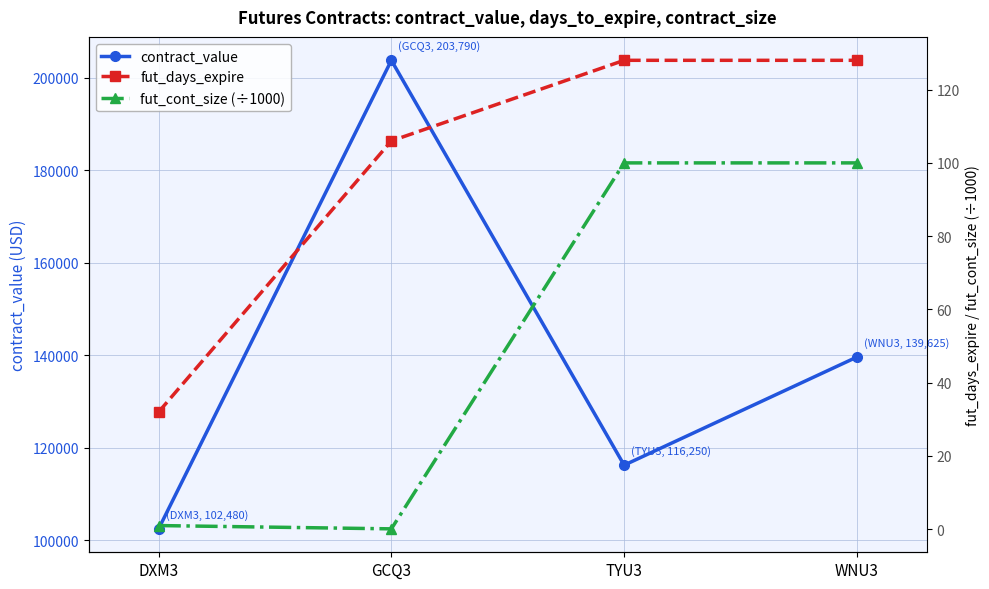

Between DXM3 and GCQ3, which series saw the biggest shift?

contract_value